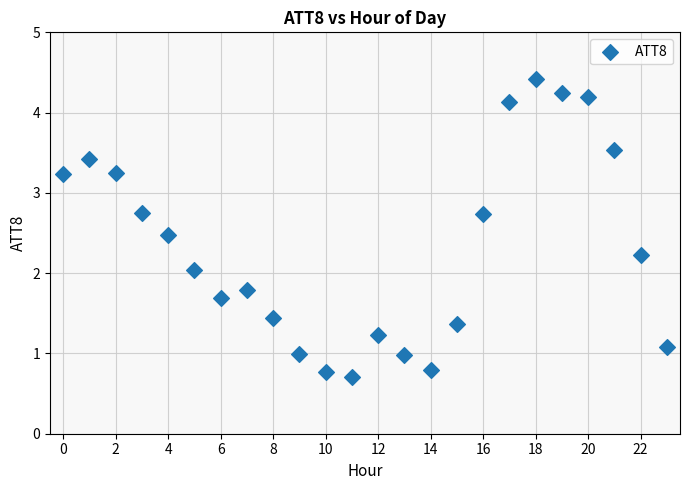

What is the range of Y values (max minus min)?

3.7